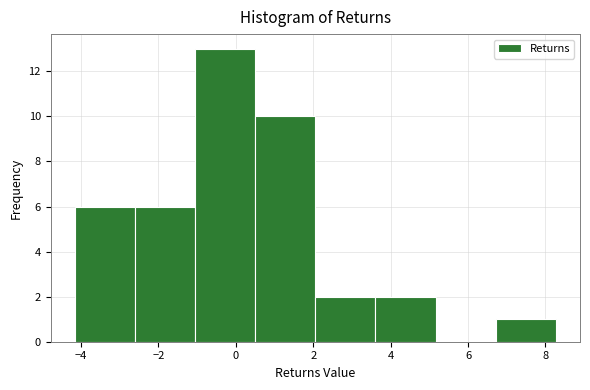

What is the height of the bar covering 2.0 to 3.6 on the x-axis? Neither the bar edges nor the heights are printed on the chart, so give them approximately, as read against the axes.

2